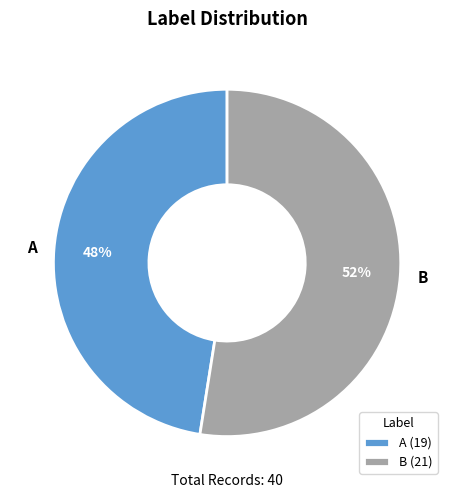

To the nearest percent, what is the average slice percentage?

50%